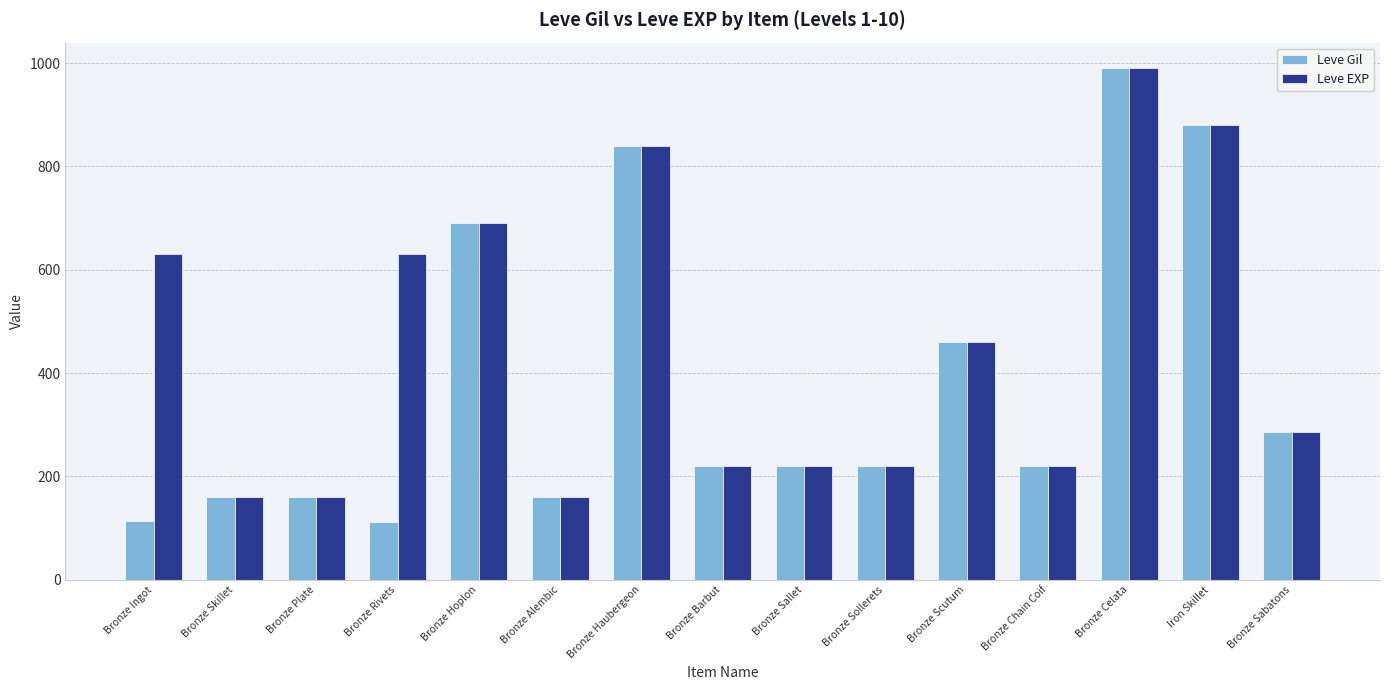

At which label does Leve Gil reach its peak?

Bronze Celata